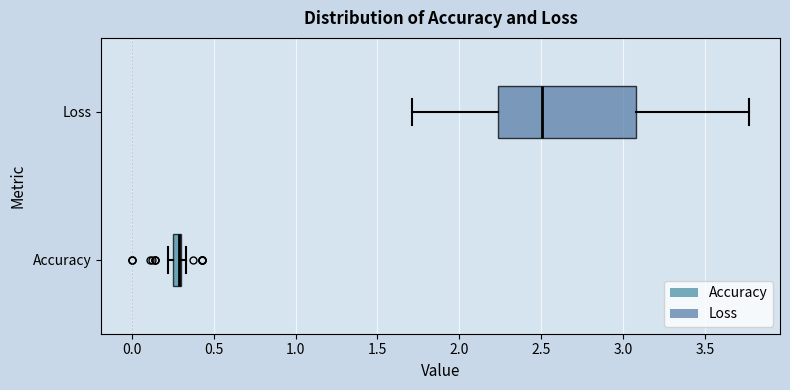

Where is the right edge of the box for Loss on the x-axis? The values are not printed on the chart, so give them approximately, as read against the axis.

3.10